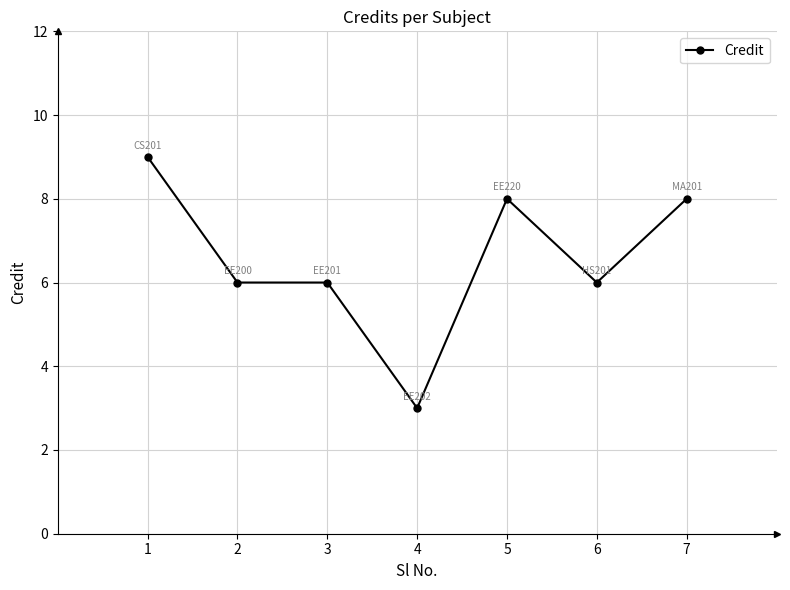

The value at 3 is 6. True or false?

True